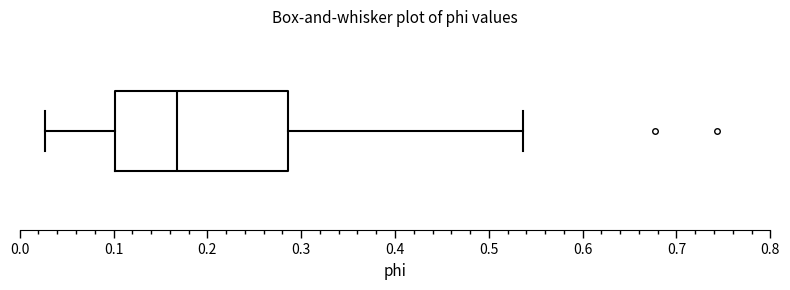

Transcribe this box plot: give where the median line is, the range the box spans, and where the two whiskers end, as read against the x-axis. The values are not printed on the chart, so give them approximately, as read against the axis.

median 0.17, box 0.10 to 0.29, whiskers 0.03 to 0.54